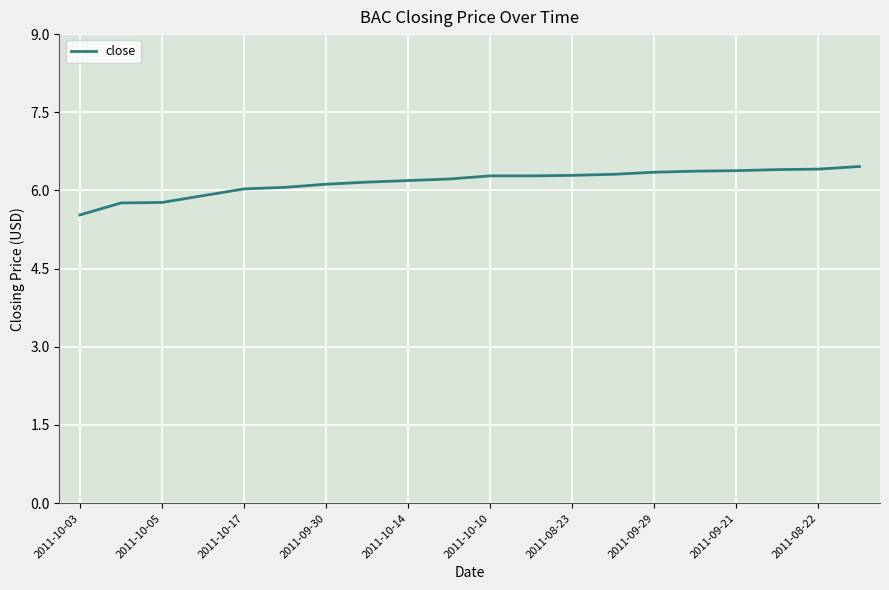

What is the difference between the maximum and minimum values?

0.9